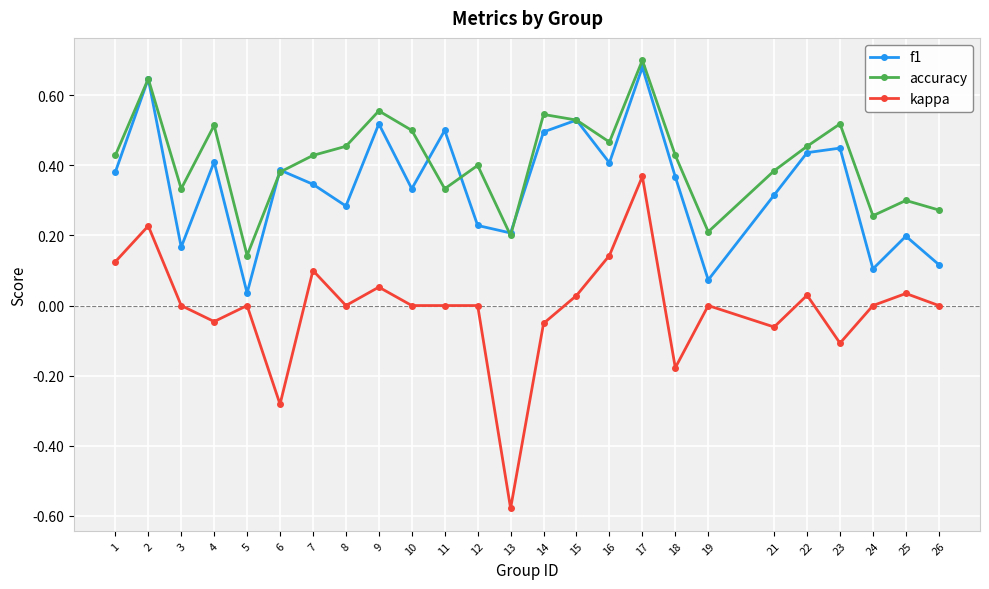

Which series changed the most between 8 and 26?

accuracy